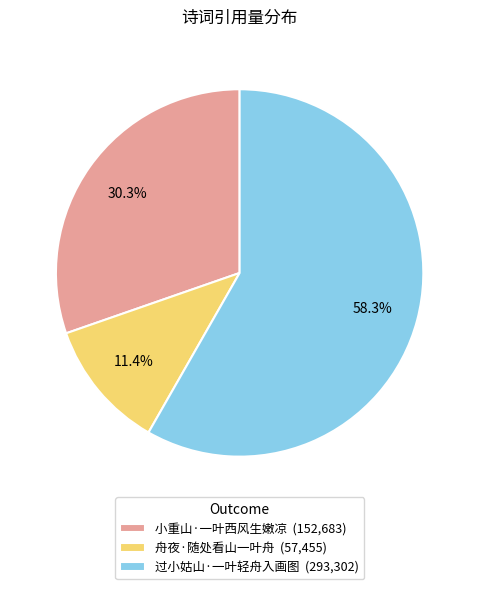

Is it true that 小重山·一叶西风生嫩凉 is 44% of the pie?

False